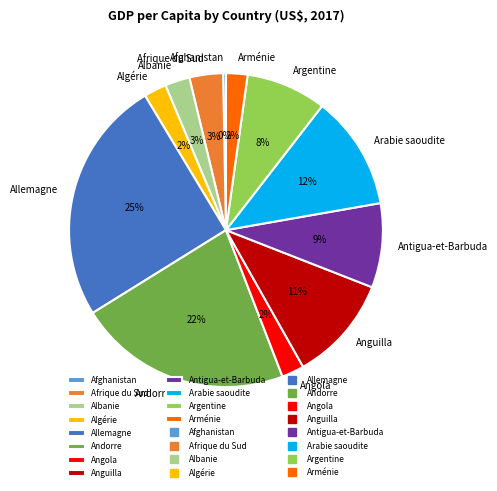

What is the smallest slice in the pie chart?

Afghanistan